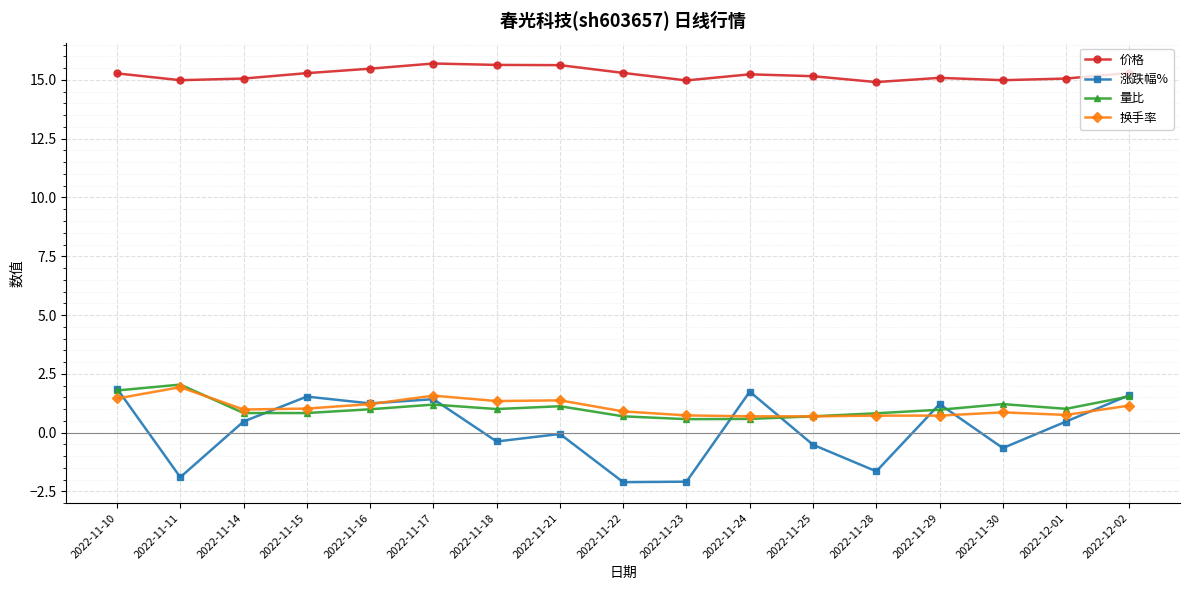

What is the sum of the 价格 values at 2022-11-23 and 2022-11-11?

30.0